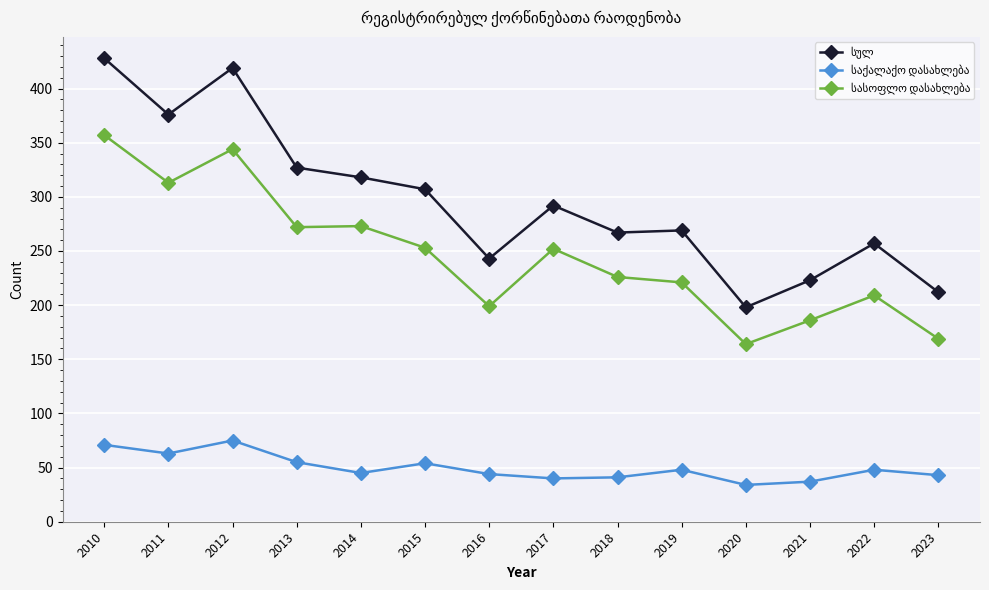

What is the total value across all series at 2022?

514